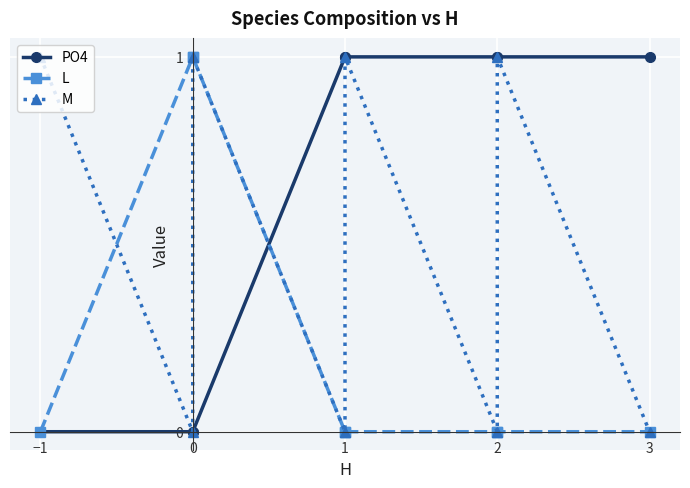

How many categories are shown in the chart?

8